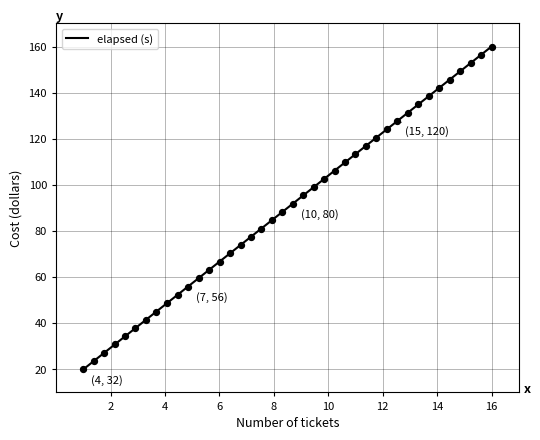

What is the difference between the maximum and minimum values?

140.0